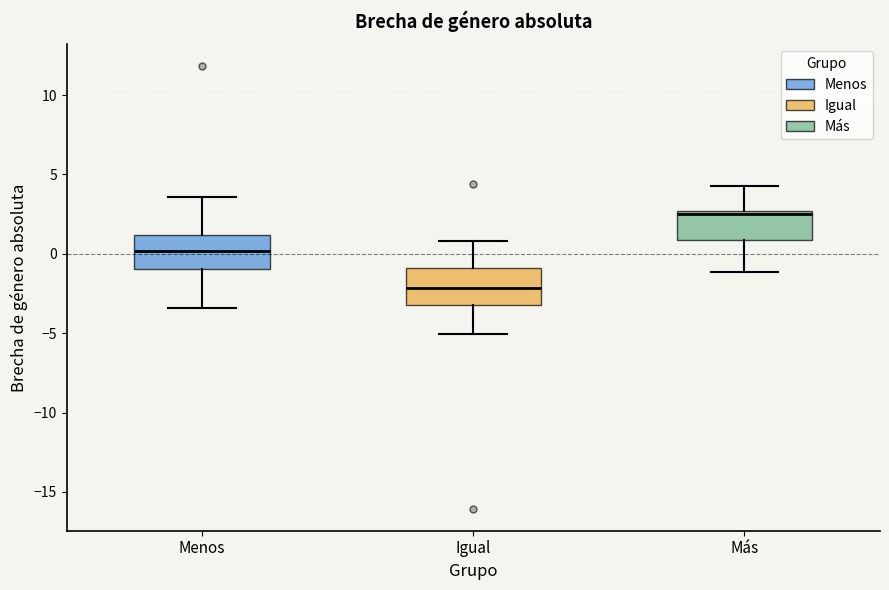

Where is the lower edge of the box for Igual on the y-axis? The values are not printed on the chart, so give them approximately, as read against the axis.

-3.0